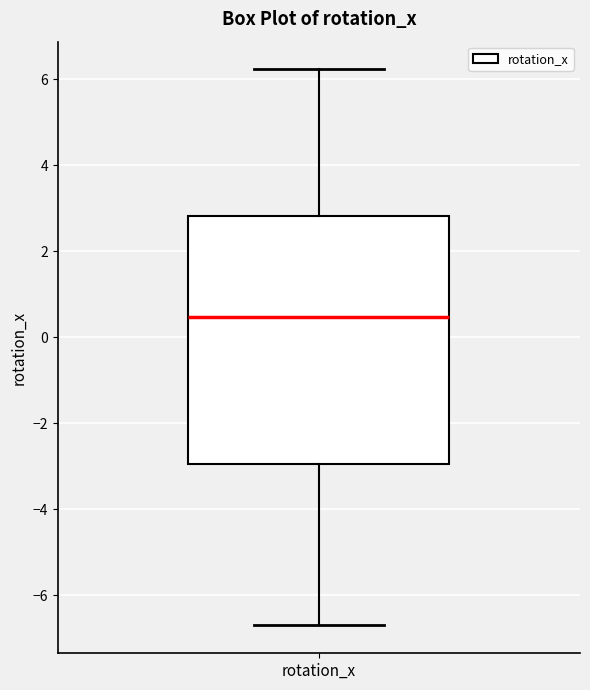

Read this box plot against the y-axis: the position of the median line, the range covered by the box, and the ends of both whiskers. The values are not printed on the chart, so give them approximately, as read against the axis.

median 0.4, box -3.0 to 2.8, whiskers -6.8 to 6.2